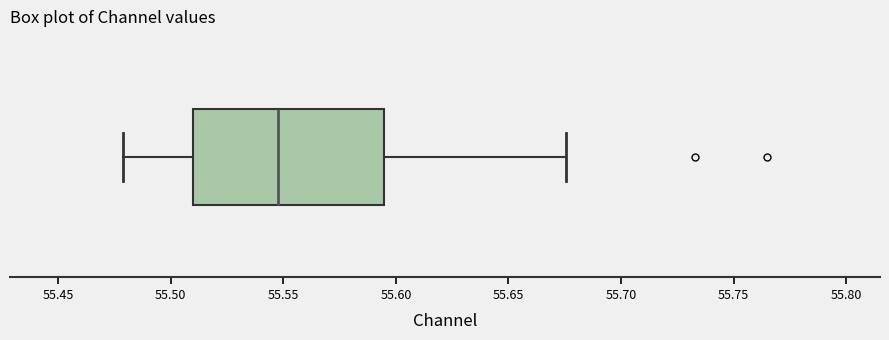

Transcribe this box plot: give where the median line is, the range the box spans, and where the two whiskers end, as read against the x-axis. The values are not printed on the chart, so give them approximately, as read against the axis.

median 55.550, box 55.510 to 55.595, whiskers 55.480 to 55.675